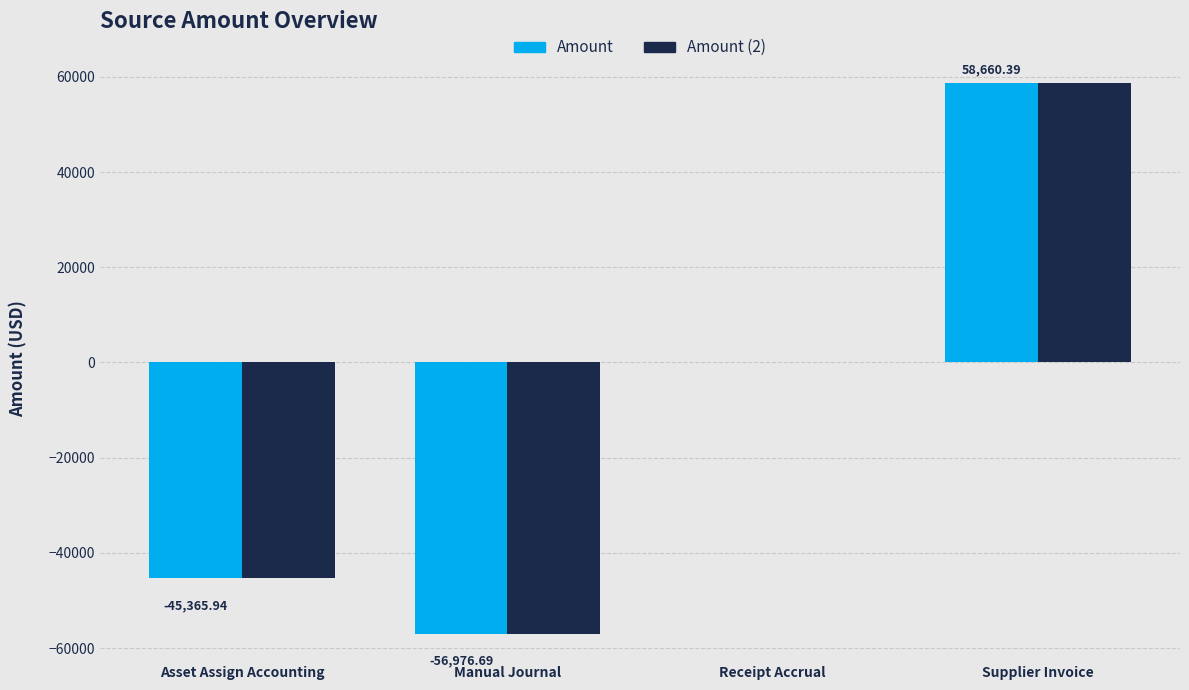

At which category does the chart reach its peak across all series?

Supplier Invoice